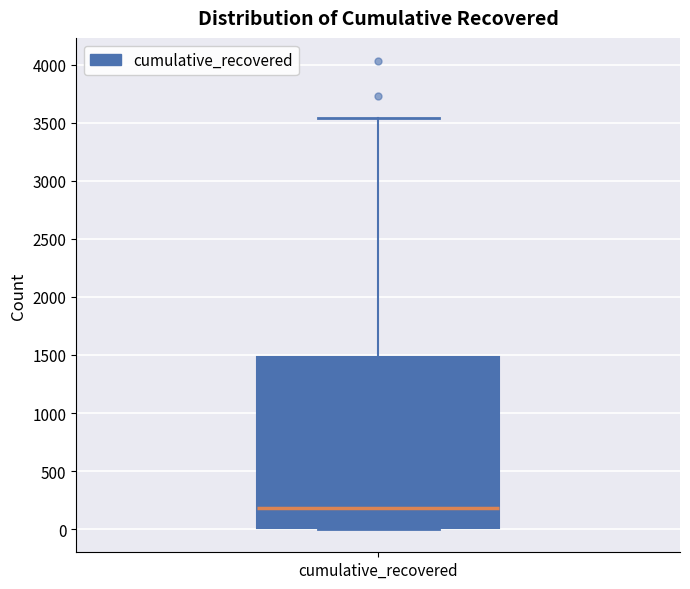

Read this box plot against the y-axis: the position of the median line, the range covered by the box, and the ends of both whiskers. The values are not printed on the chart, so give them approximately, as read against the axis.

median 200, box 0 to 1500, whiskers 0 to 3550